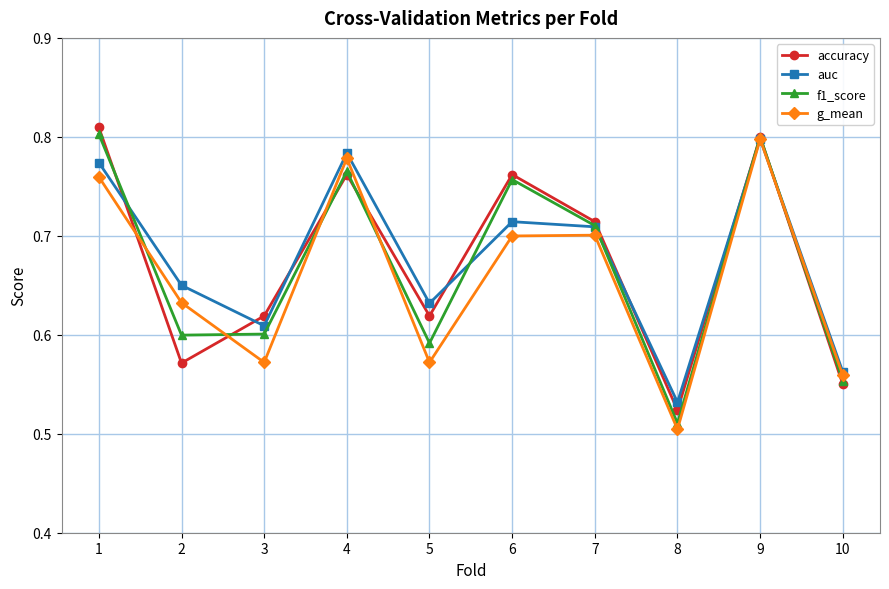

Where is f1_score nearest to the value 0?

8